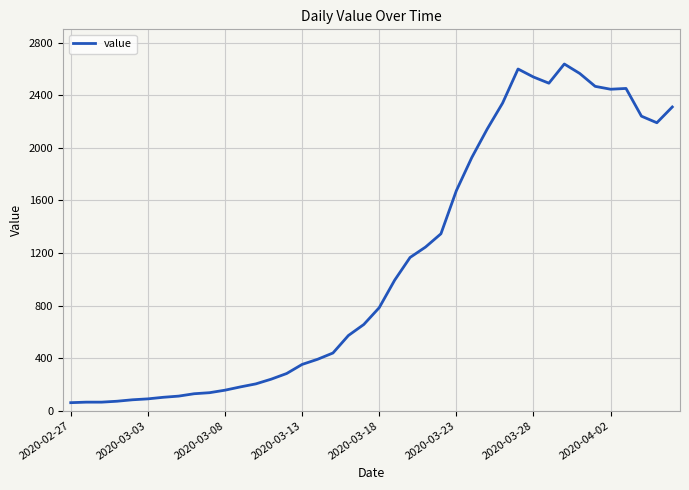

What is the difference between the maximum and minimum values?

2577